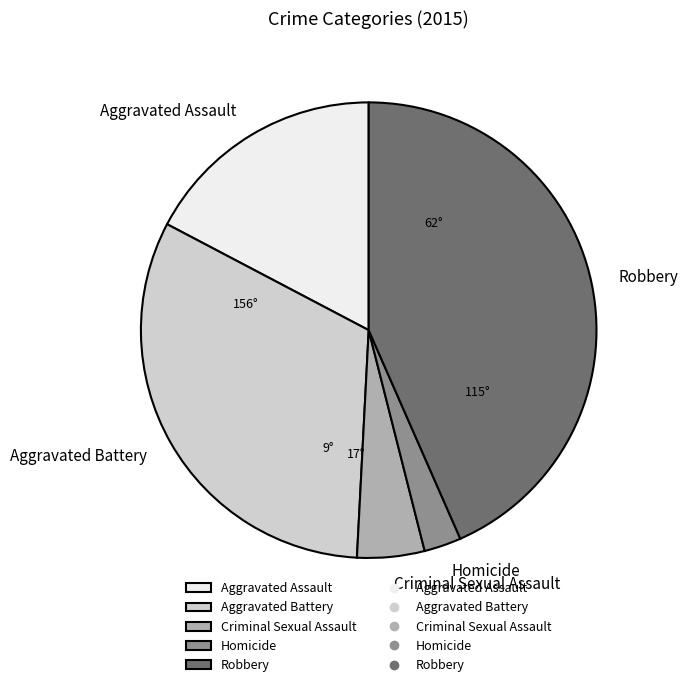

Count the number of slices in the pie.

5